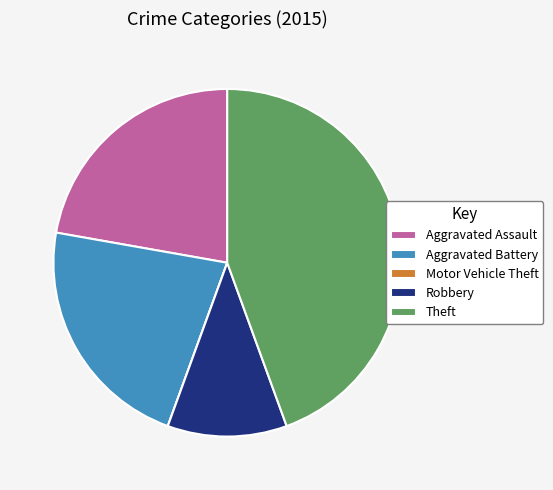

Which category has the biggest portion of the pie?

Theft